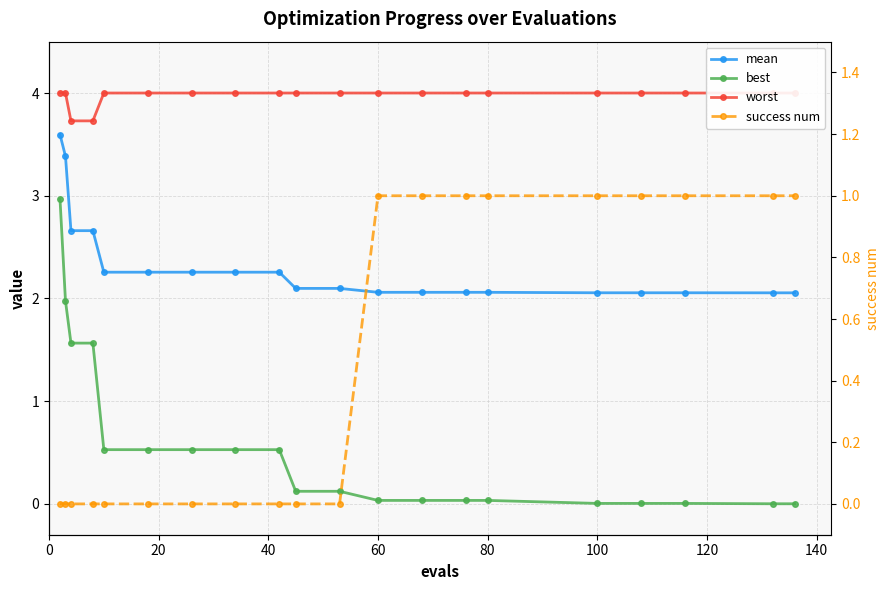

True or false: best and worst cross at least once.

False